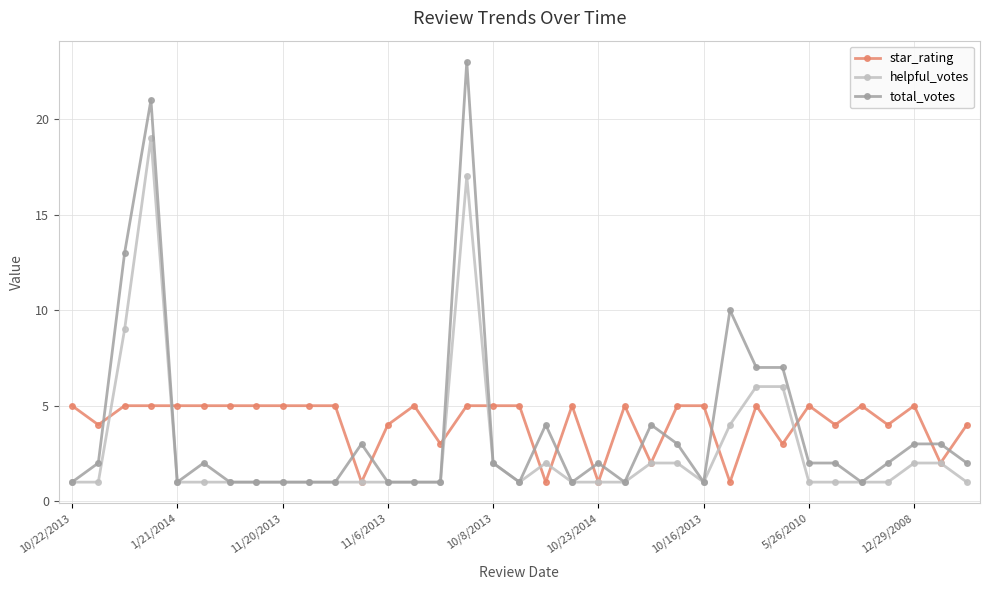

How many series are shown in this chart?

3